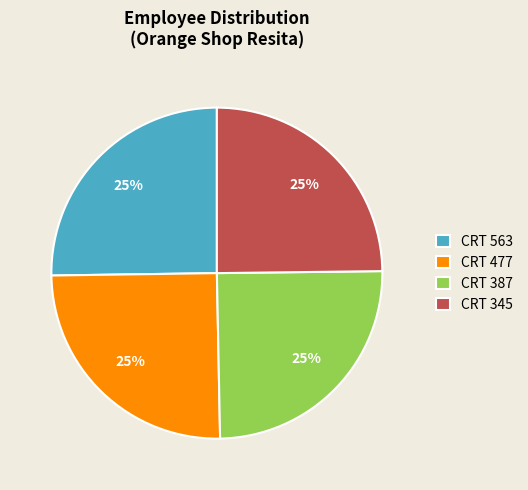

True or false: CRT 563 accounts for 25% of the total.

True